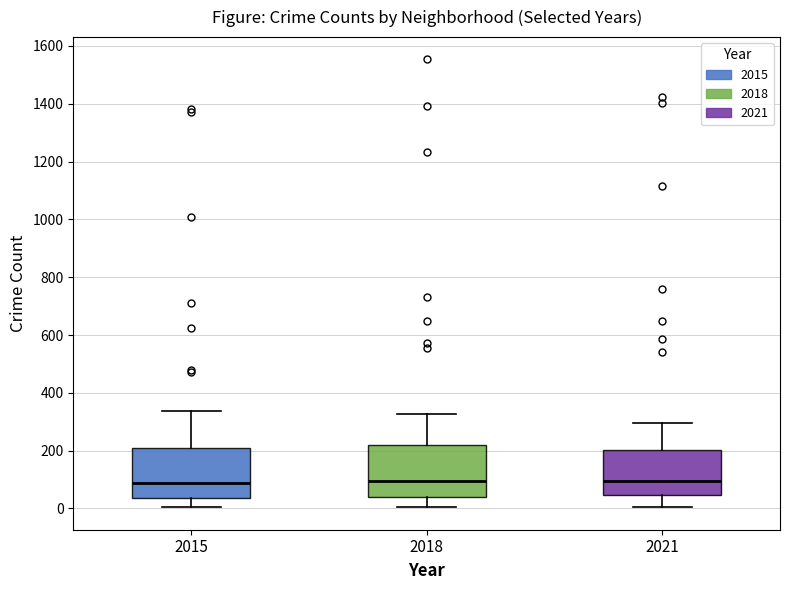

Where does the lower whisker of the box at x = 2021 end on the y-axis? The values are not printed on the chart, so give them approximately, as read against the axis.

0